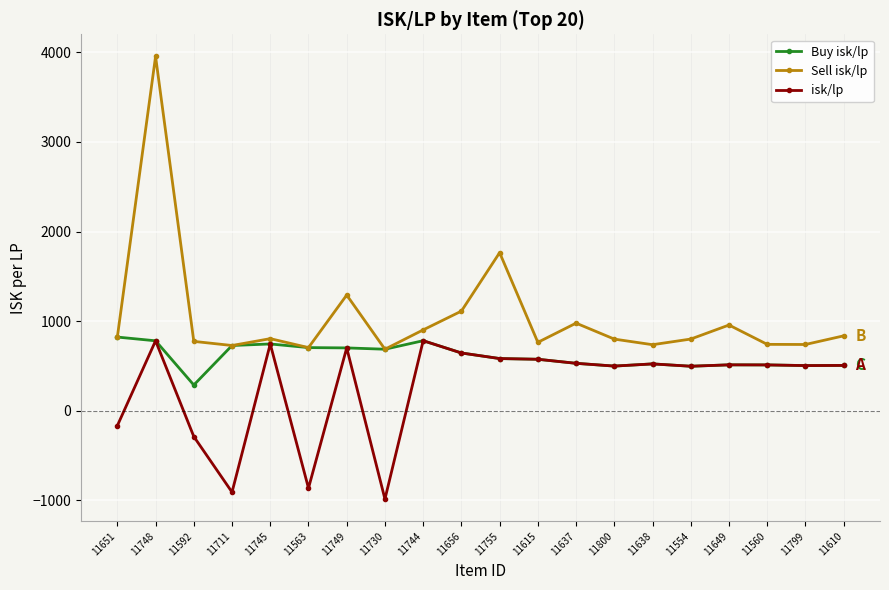

What value does the Buy isk/lp series have at 11730?

686.9